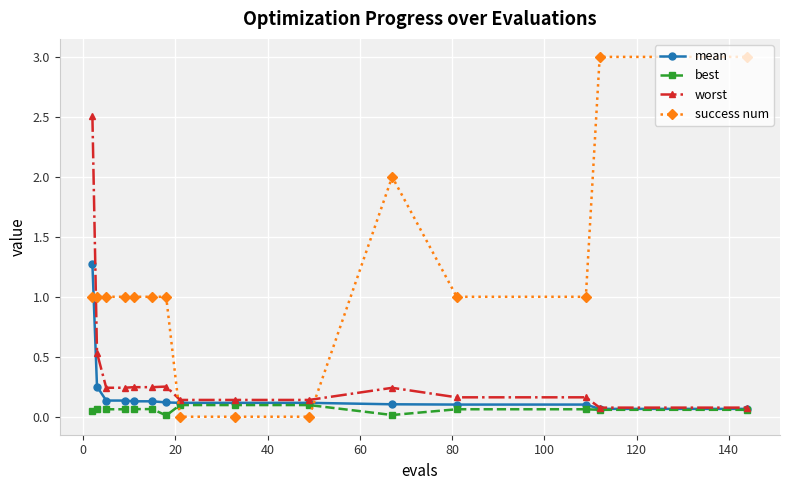

Which series has the widest spread of values?

success num